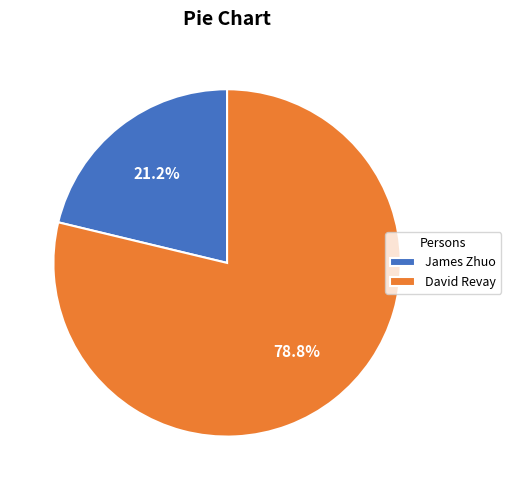

Is it true that James Zhuo is 8% of the pie?

False